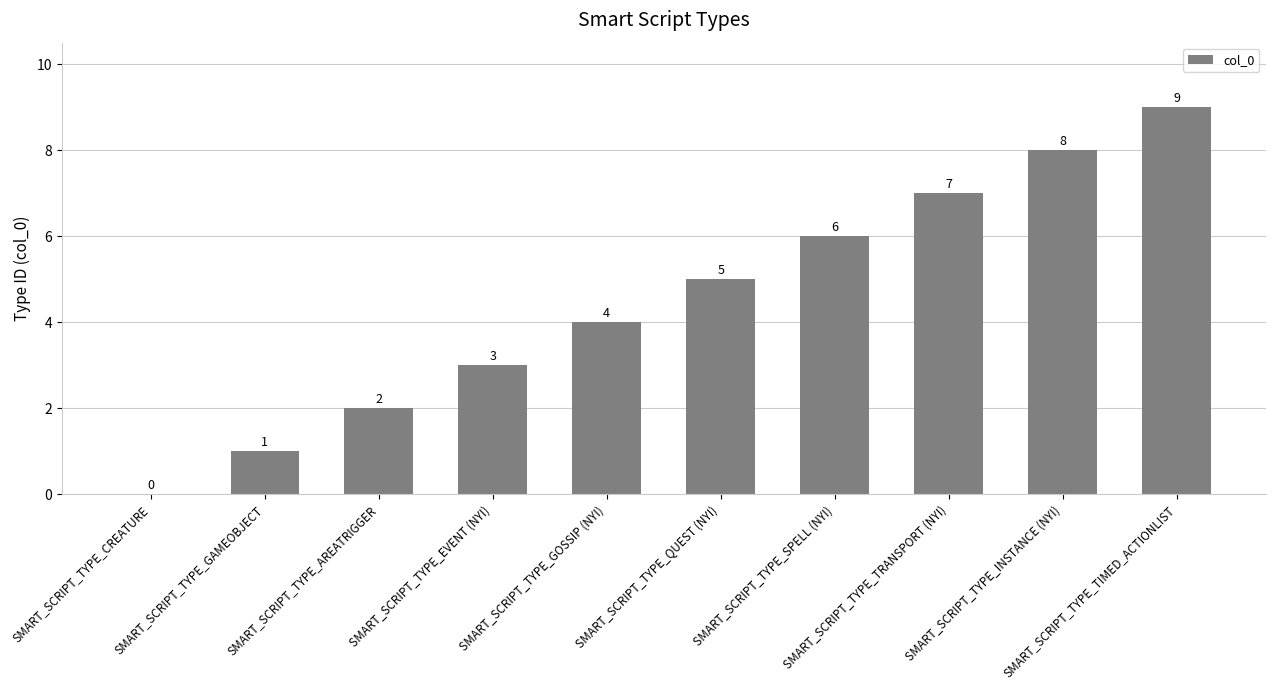

The value at SMART_SCRIPT_TYPE_AREATRIGGER is 4. True or false?

False